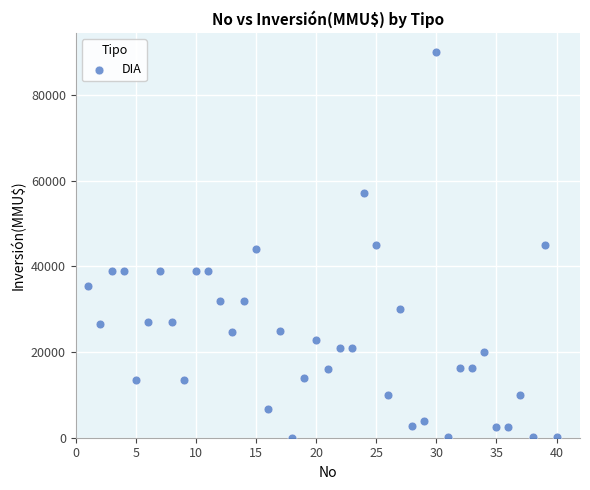

What is the range of Y values (max minus min)?

89971